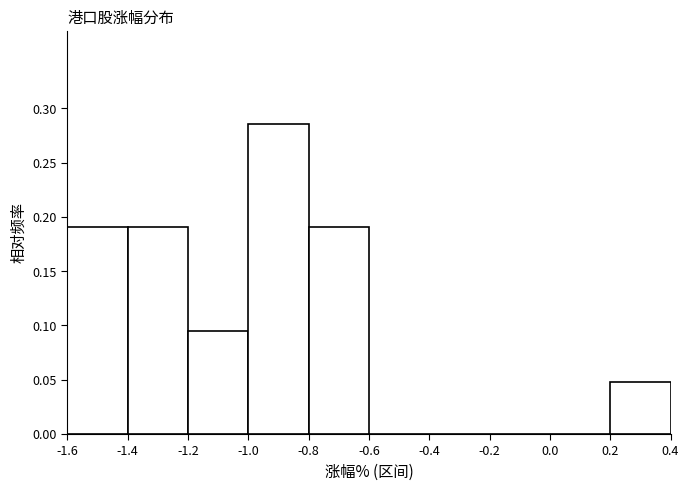

How tall is the bar that spans -1.4 to -1.2 on the x-axis? The values are not printed on the chart, so give them approximately, as read against the axis.

0.190